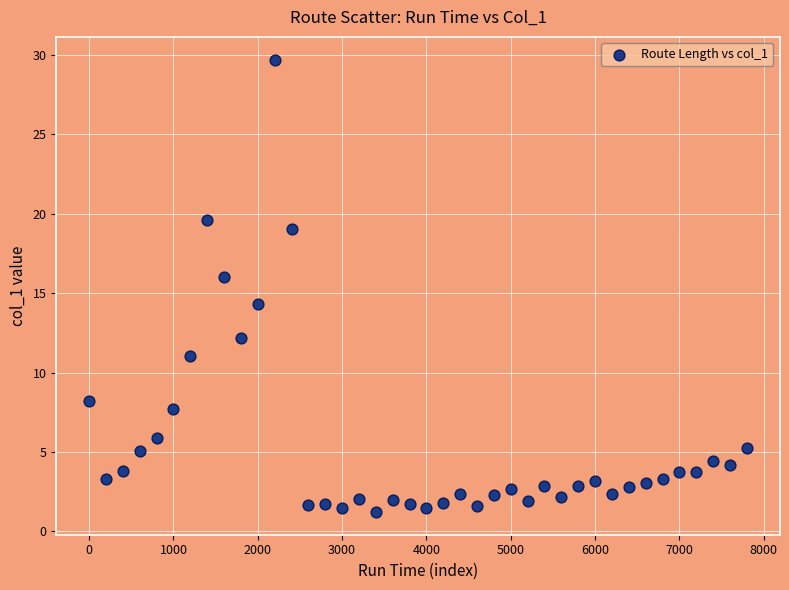

What Y value in the scatter plot is closest to 15?

14.3